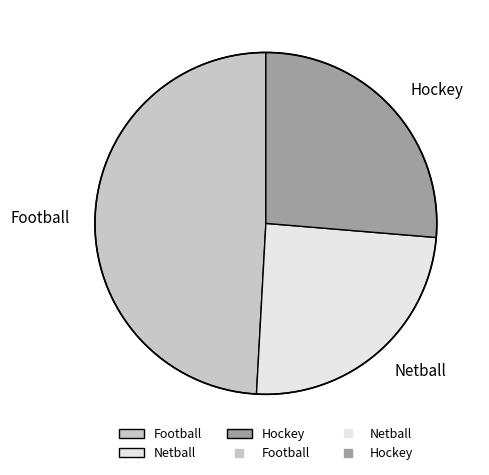

Does any single category account for the majority?

No